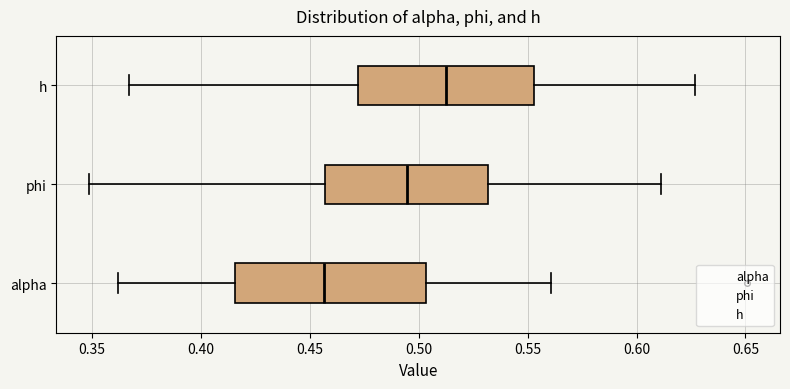

Comparing the boxes themselves (not the whiskers), which one is the widest?

alpha